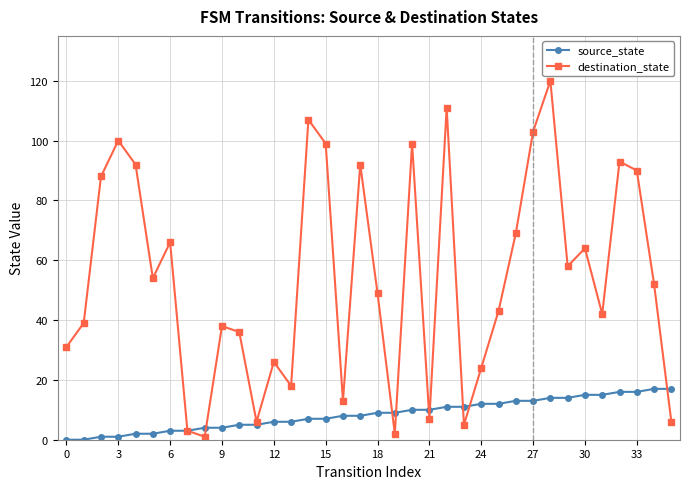

What is the maximum value for source_state?

17